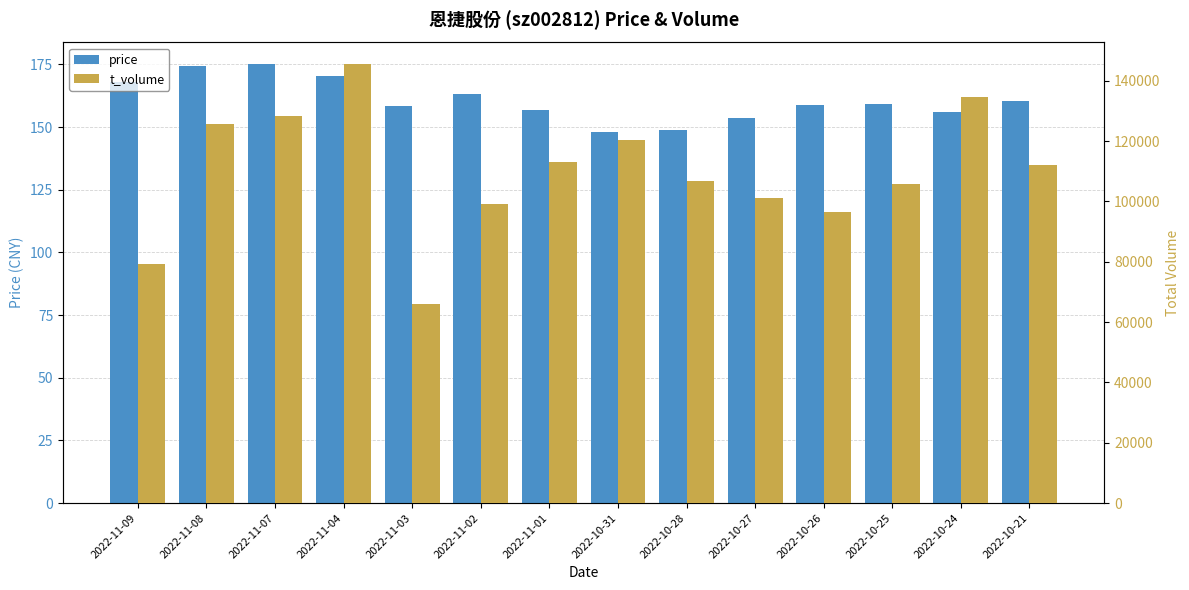

How many data points in price are less than 159?

7